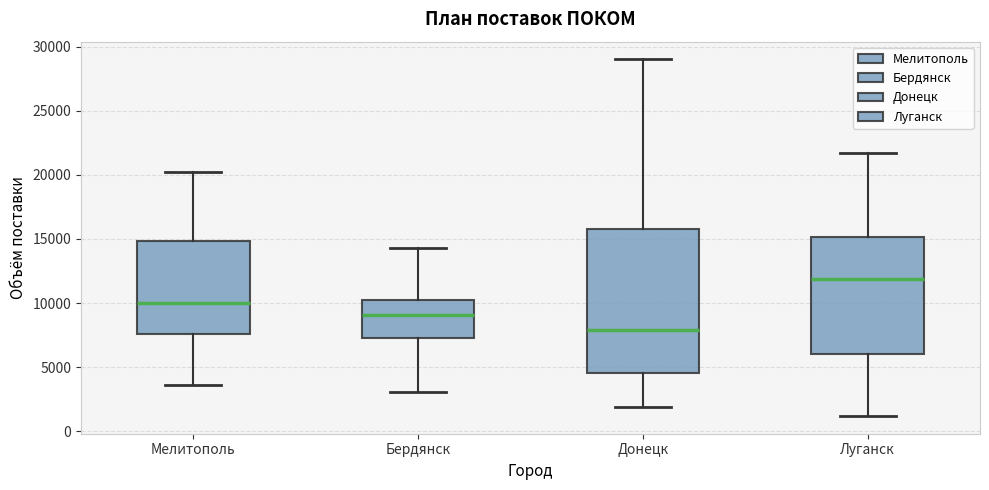

Which box has the lowest median line?

Донецк